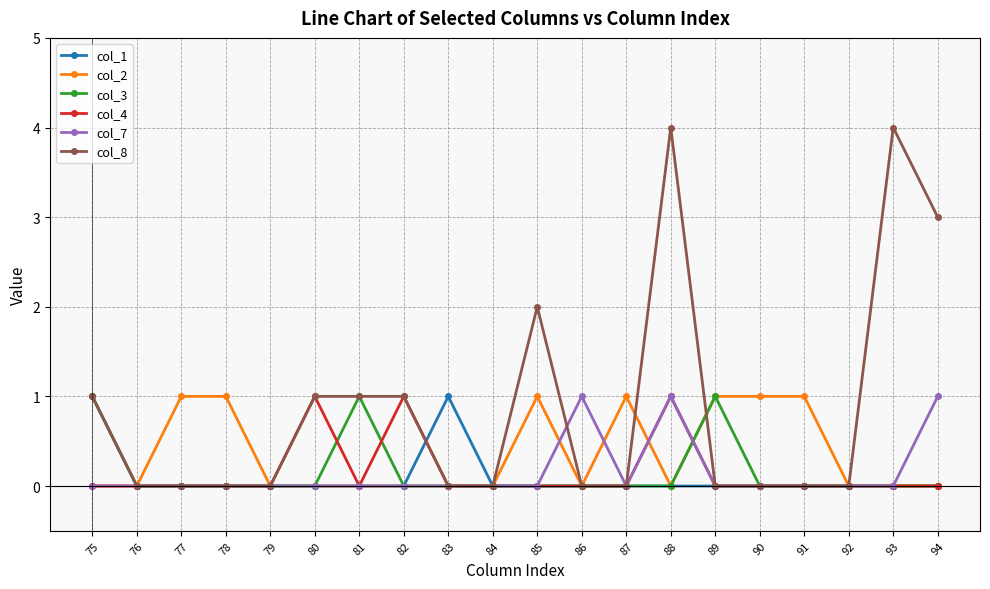

How many lines are shown in the chart?

6